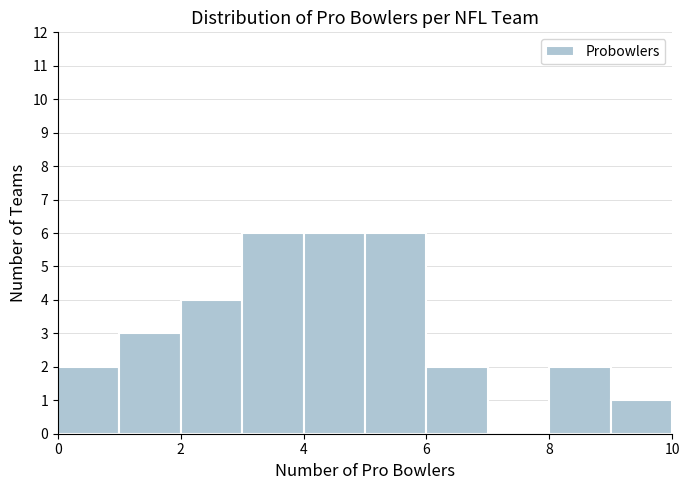

Reading left to right, list every bar in this chart as the range it spans on the x-axis followed by its height. The values are not printed on the chart, so give them approximately, as read against the axis.

0 to 1: 2
1 to 2: 3
2 to 3: 4
3 to 4: 6
4 to 5: 6
5 to 6: 6
6 to 7: 2
7 to 8: 0
8 to 9: 2
9 to 10: 1